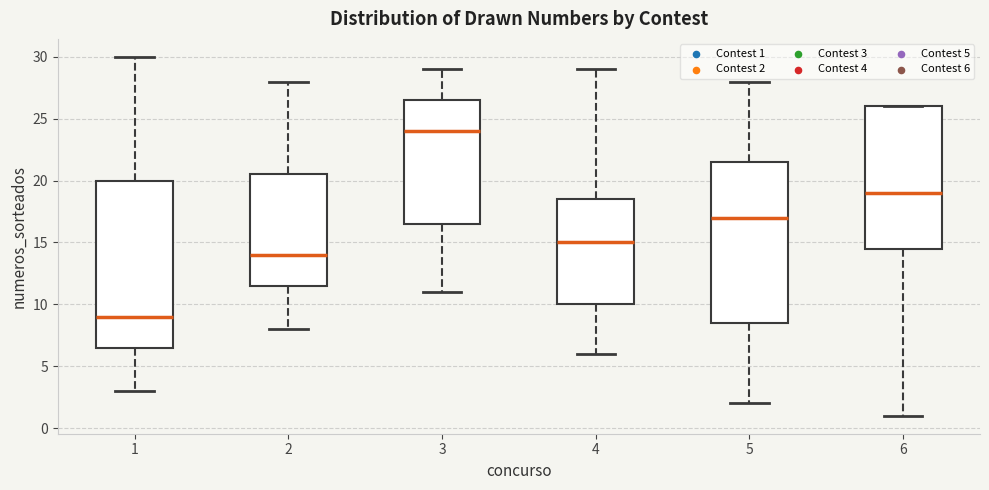

Which box has the highest median line?

3